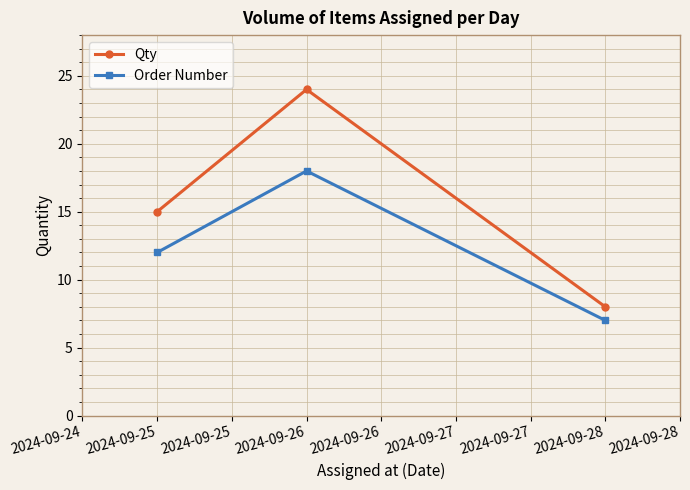

Read the Qty value at 2024-09-25.

15